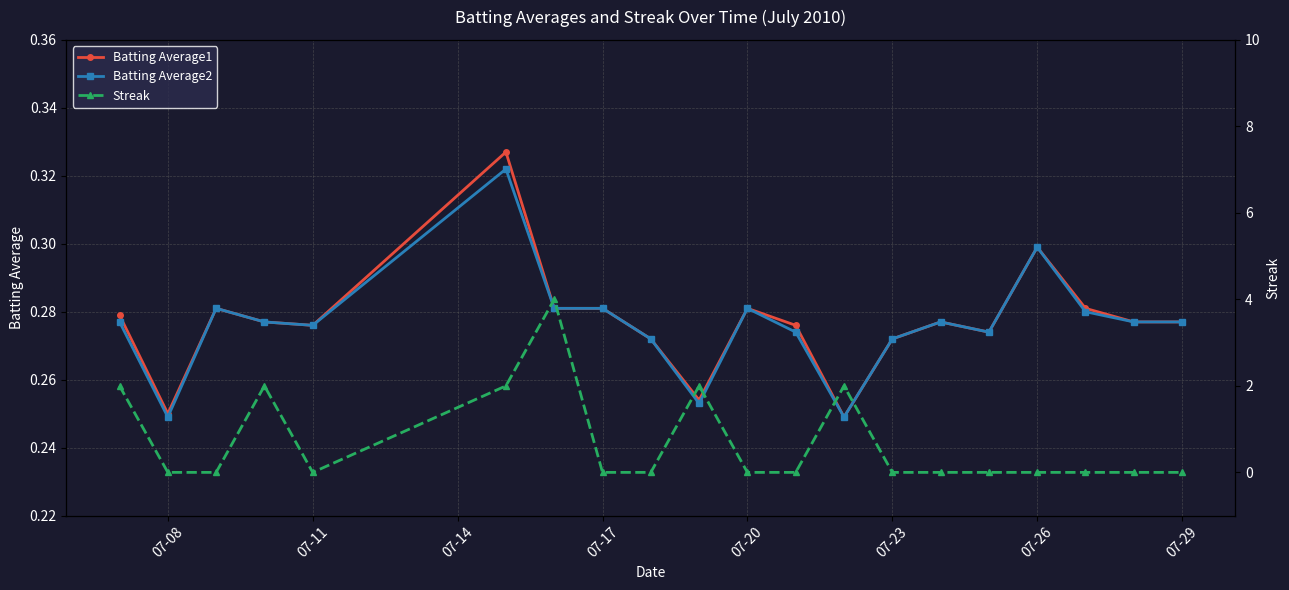

True or false: Batting Average1 and Batting Average2 intersect in this chart.

False